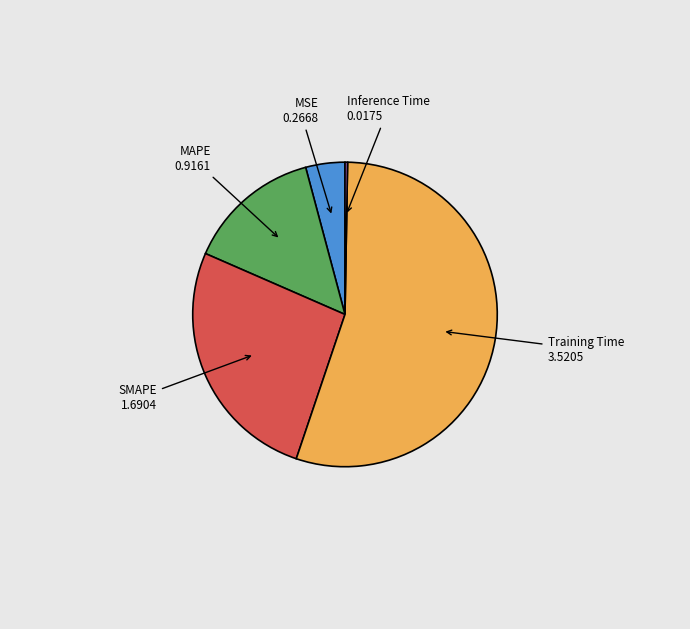

Do SMAPE and MAPE together represent more than half of the pie?

No